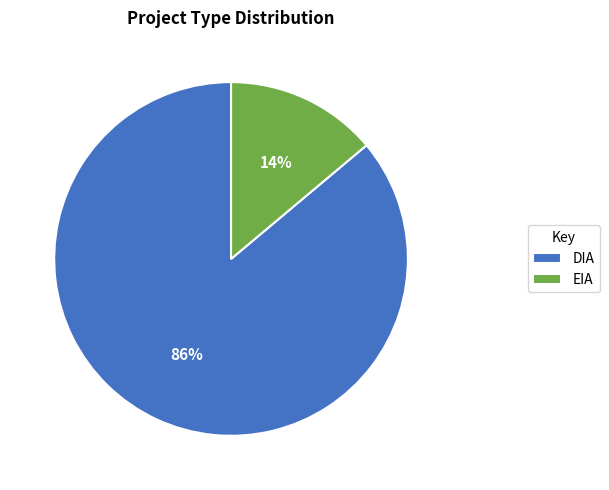

To the nearest percent, what is the difference between the largest and smallest slice percentages?

72%